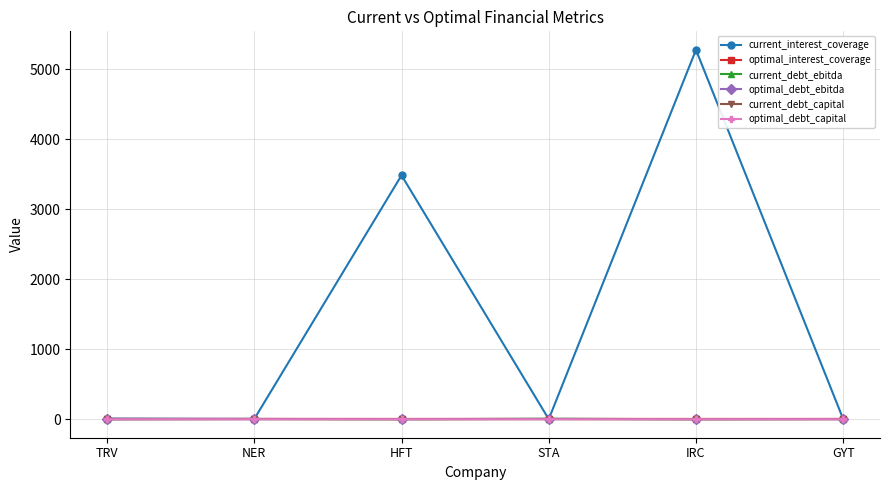

True or false: current_debt_capital and optimal_debt_ebitda cross at least once.

False